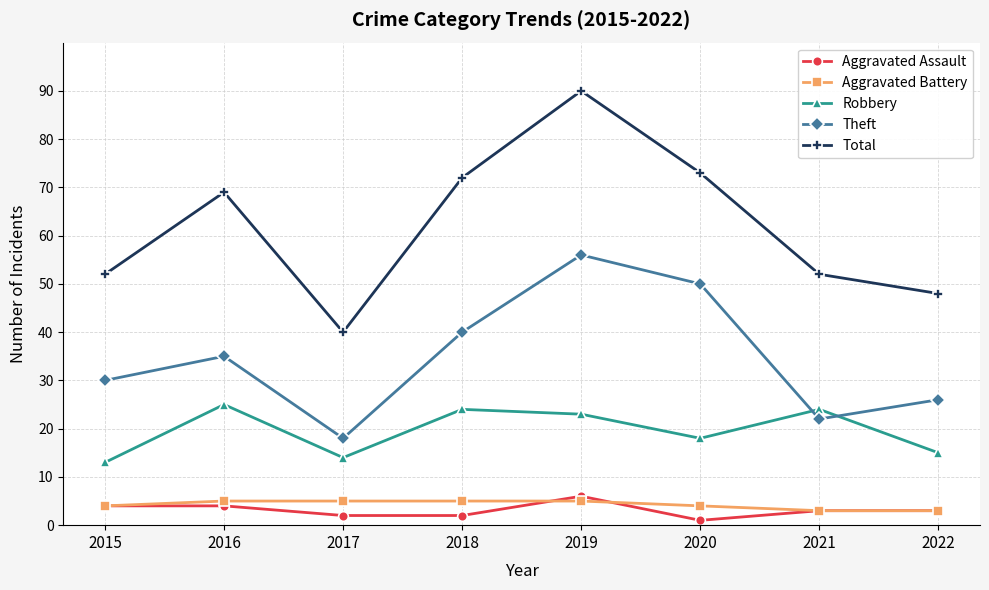

At how many categories does at least one series exceed 63?

4